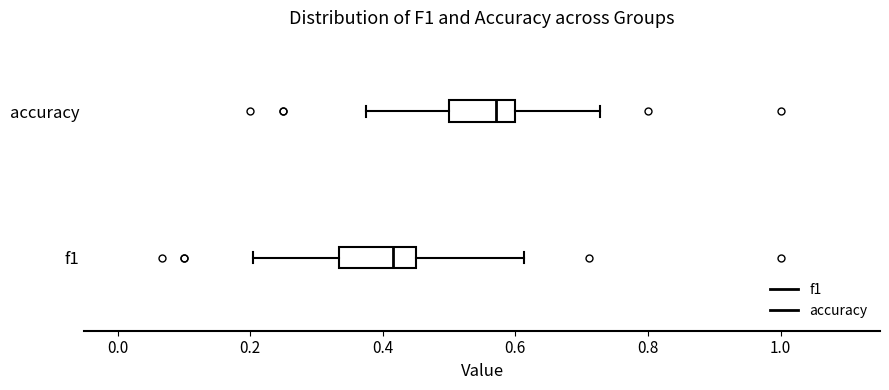

Reading bottom to top, transcribe this box plot: for each box, give where its median line is, the range the box spans, and where its two whiskers end, as read against the x-axis. The values are not printed on the chart, so give them approximately, as read against the axis.

f1: median 0.42, box 0.34 to 0.46, whiskers 0.20 to 0.62
accuracy: median 0.58, box 0.50 to 0.60, whiskers 0.38 to 0.72